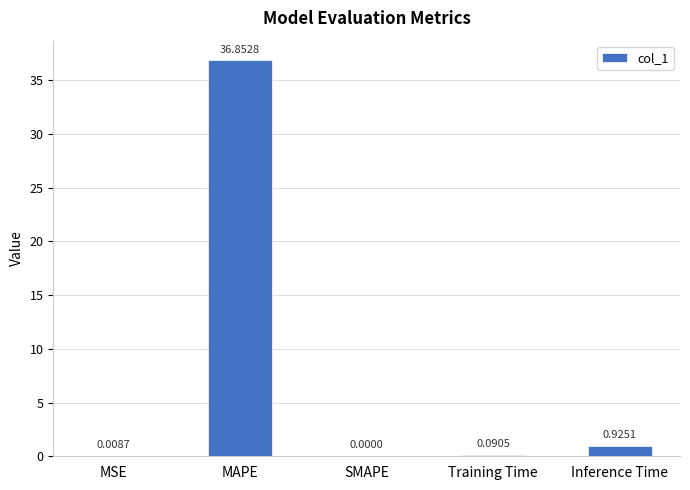

Which label corresponds to the largest value in the chart?

MAPE